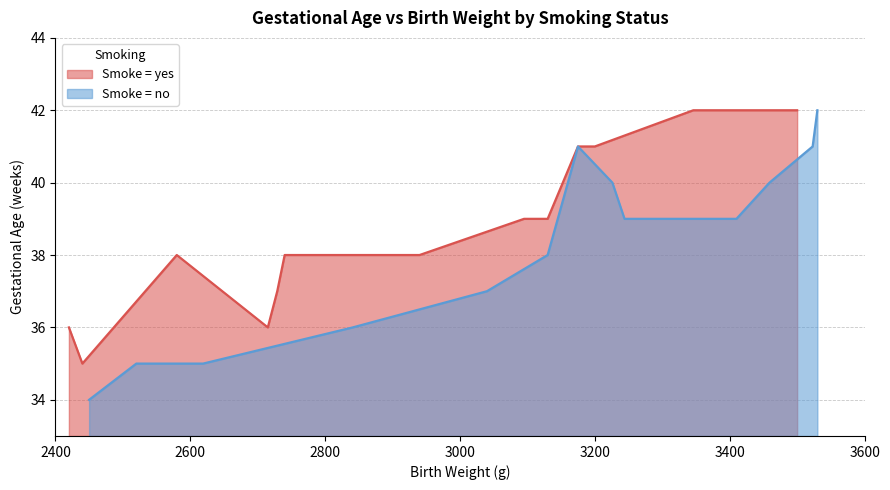

Count the no values in the range 36 to 40.

10